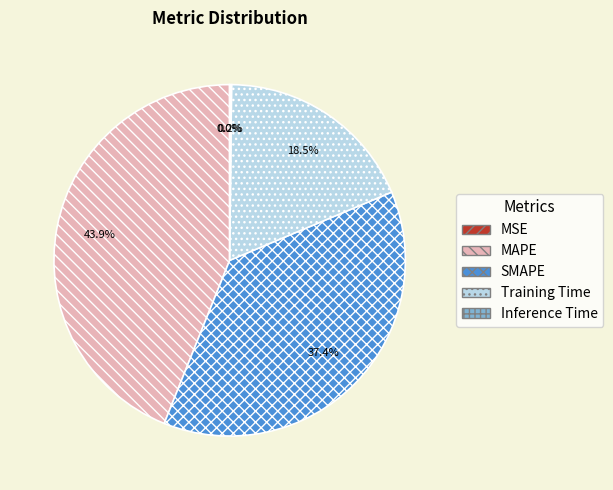

Which has a higher value, Training Time or MAPE?

MAPE